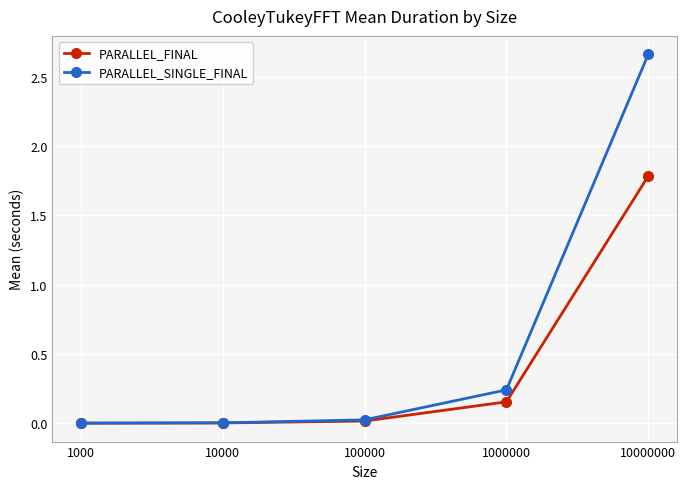

How many lines are shown in the chart?

2